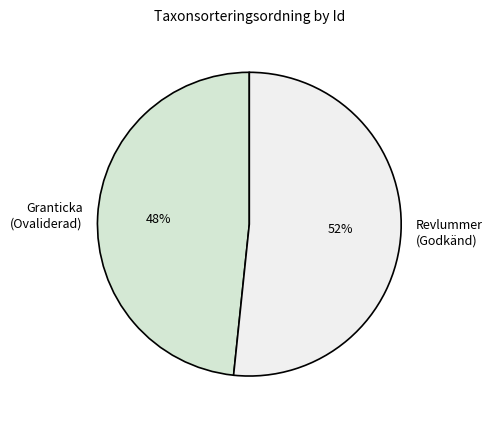

Count the number of slices in the pie.

2